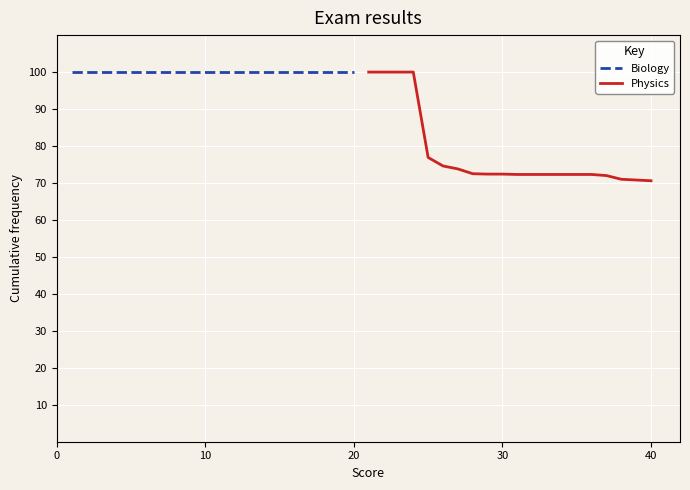

True or false: Physics and Biology intersect in this chart.

False